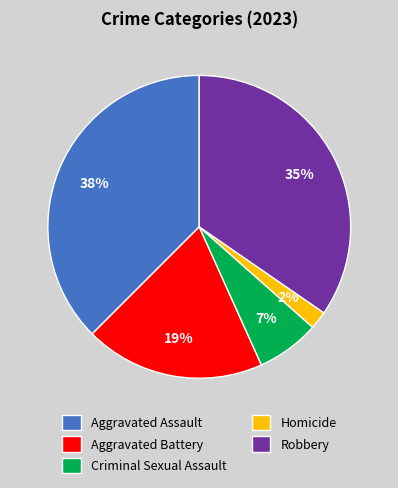

Is the sum of Homicide and Aggravated Assault greater than half?

No